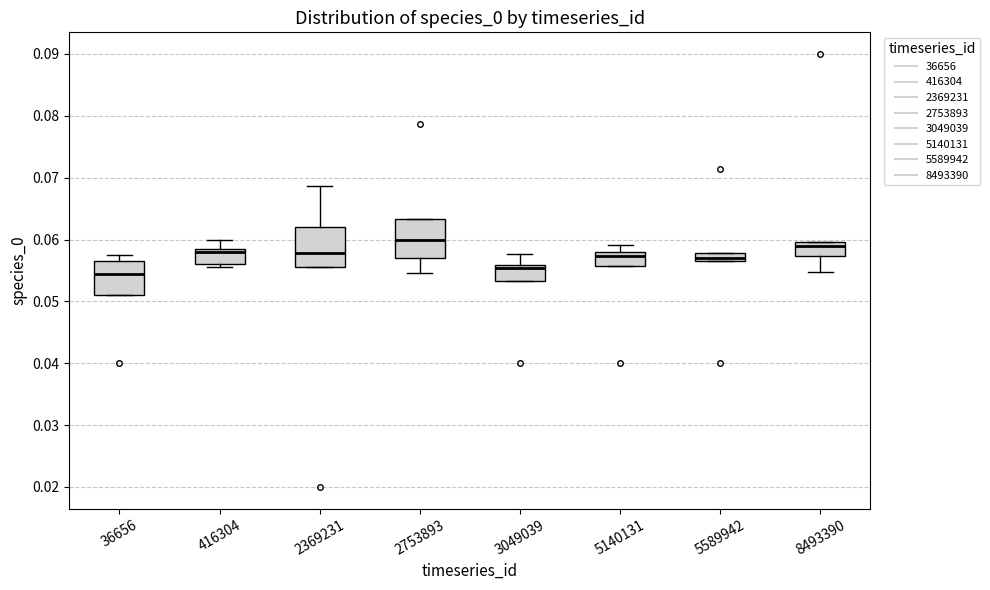

Where does the upper whisker of the box at x = 2369231 end on the y-axis? The values are not printed on the chart, so give them approximately, as read against the axis.

0.069